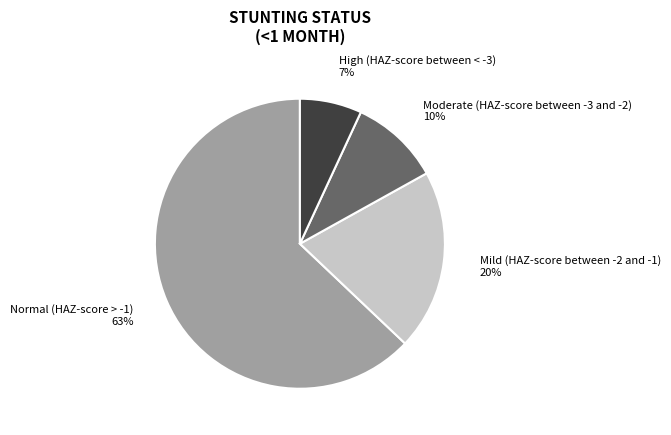

Is there a majority slice in this chart?

Yes